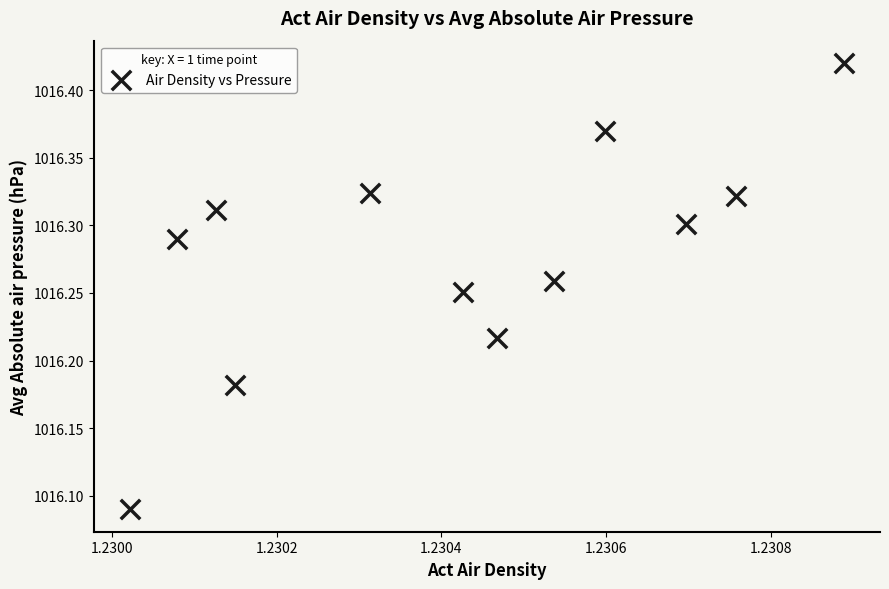

What is the average X value?

1.2